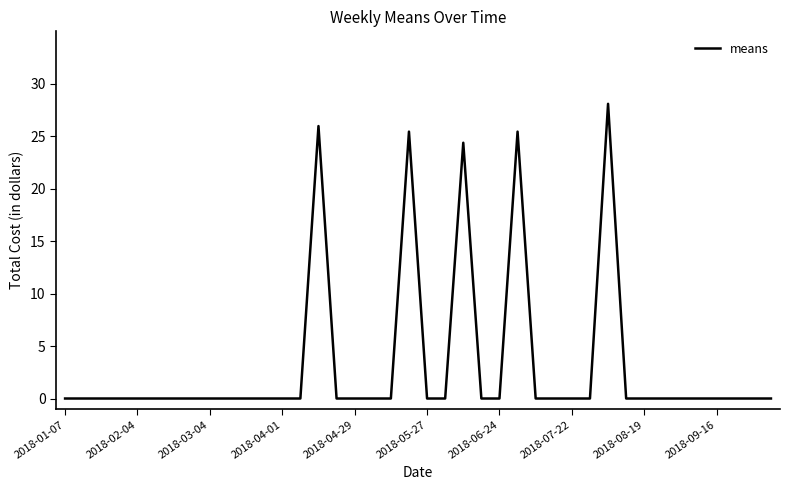

What is the difference between the maximum and minimum values?

28.1